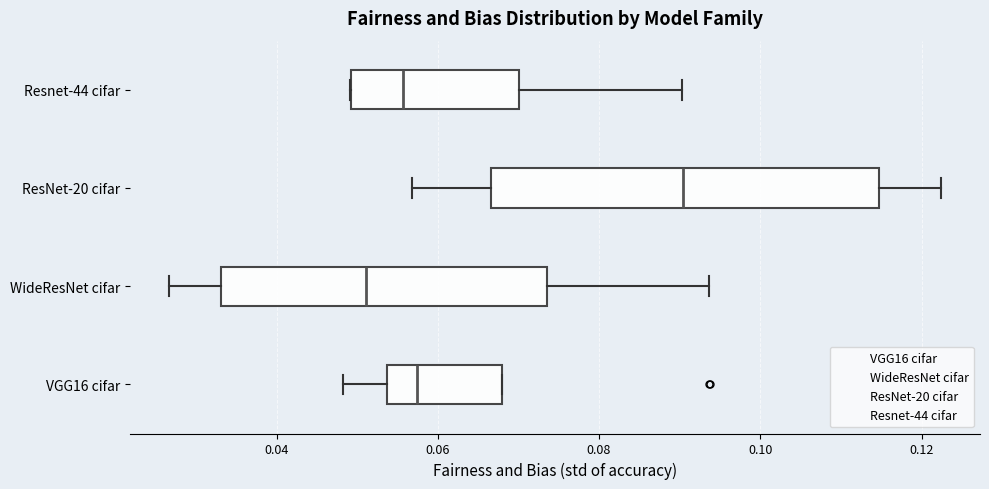

Which box has the furthest to the right median line?

ResNet-20 cifar